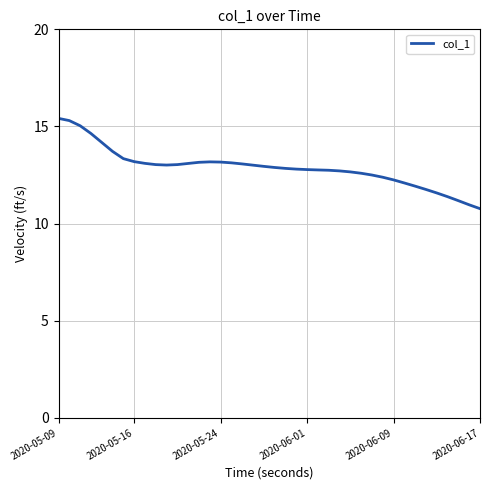

What is the difference between the maximum and minimum values?

4.6